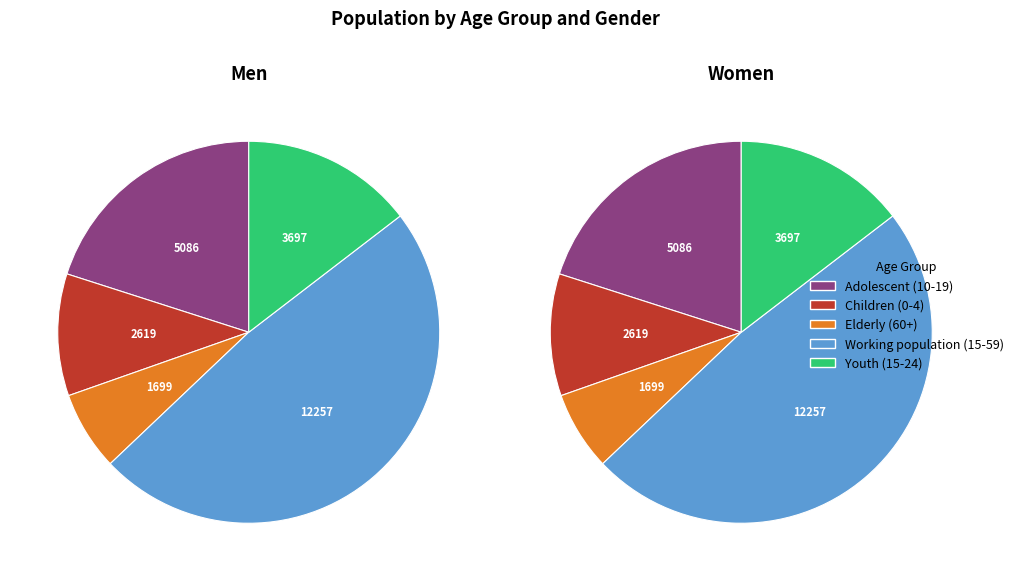

Count the number of slices in the pie.

5